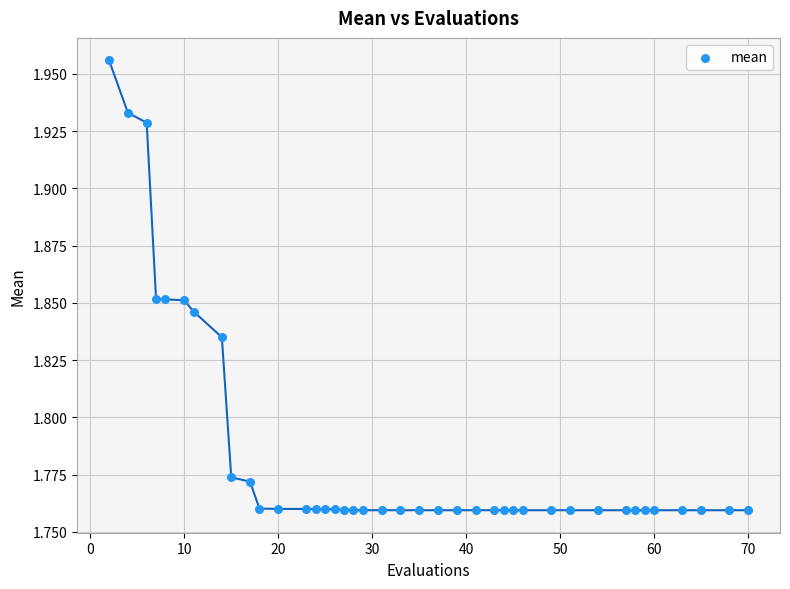

What is the range of X values (max minus min)?

68.0